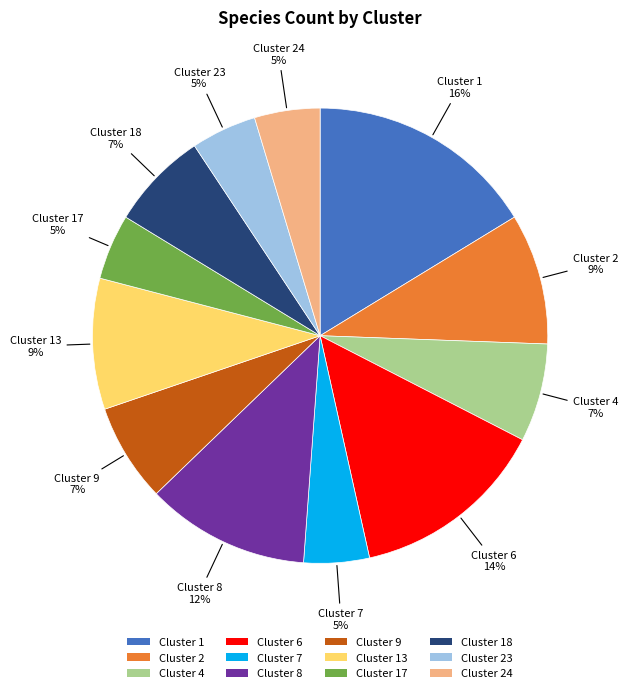

Is it true that Cluster 18 is 7% of the pie?

True